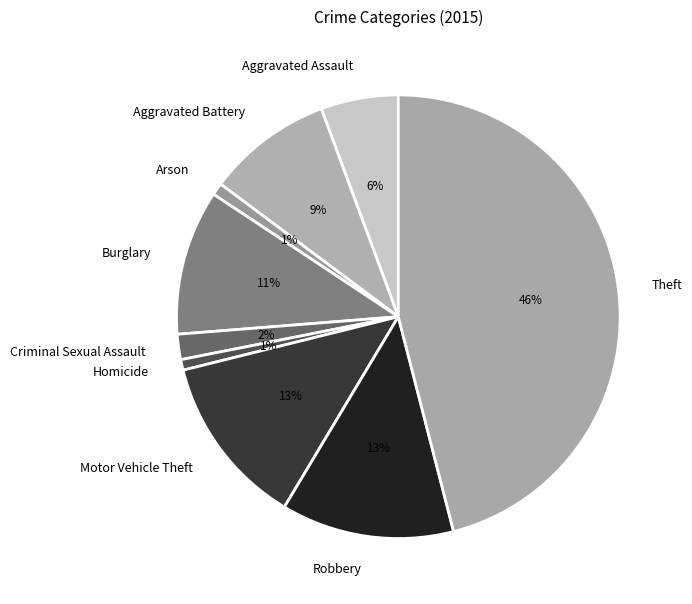

Combined, do Motor Vehicle Theft and Criminal Sexual Assault account for over 50%?

No